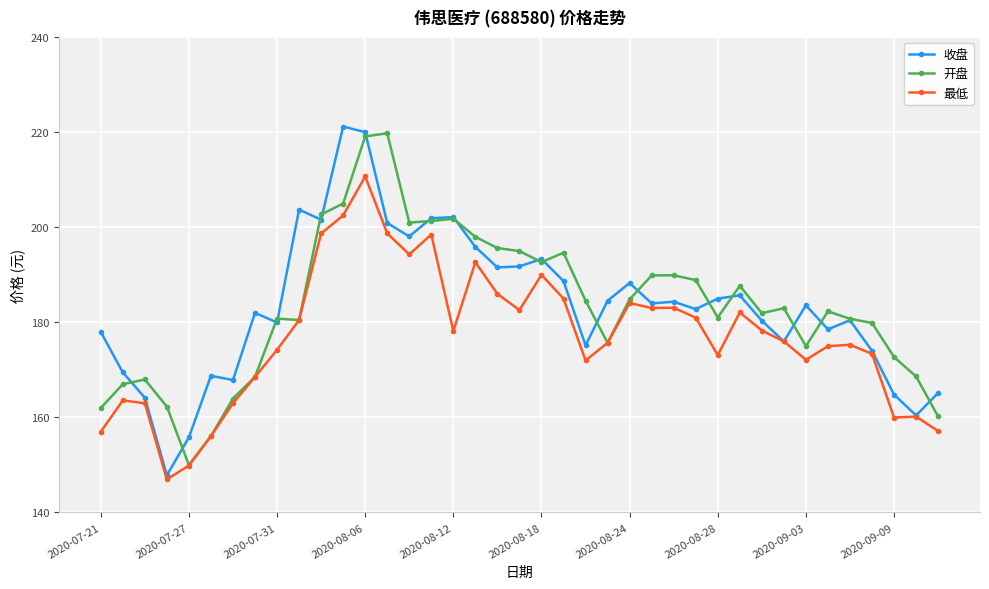

True or false: 最低 has more than 2 points higher than both neighbors.

True